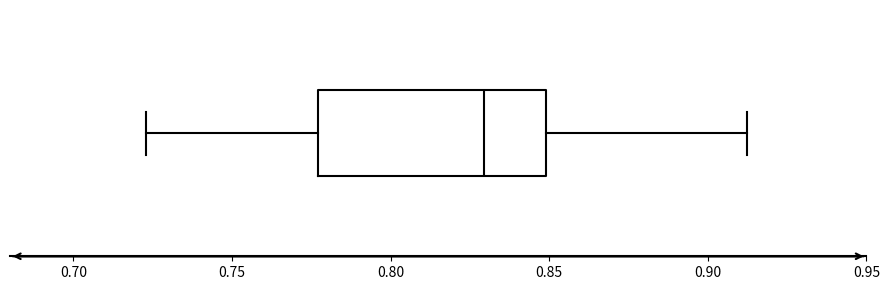

Where does the left whisker of the box end on the x-axis? The values are not printed on the chart, so give them approximately, as read against the axis.

0.725